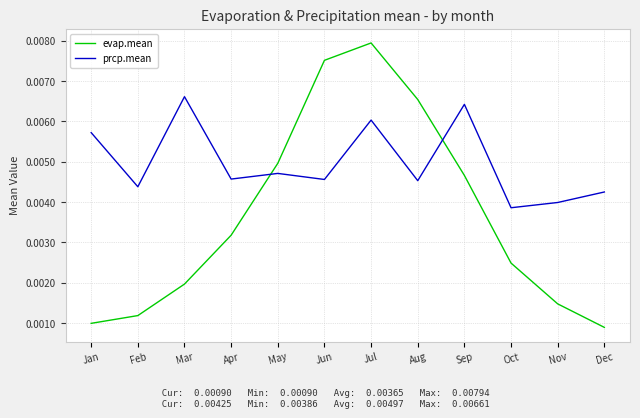

Which series has the largest total across all categories?

prcp.mean